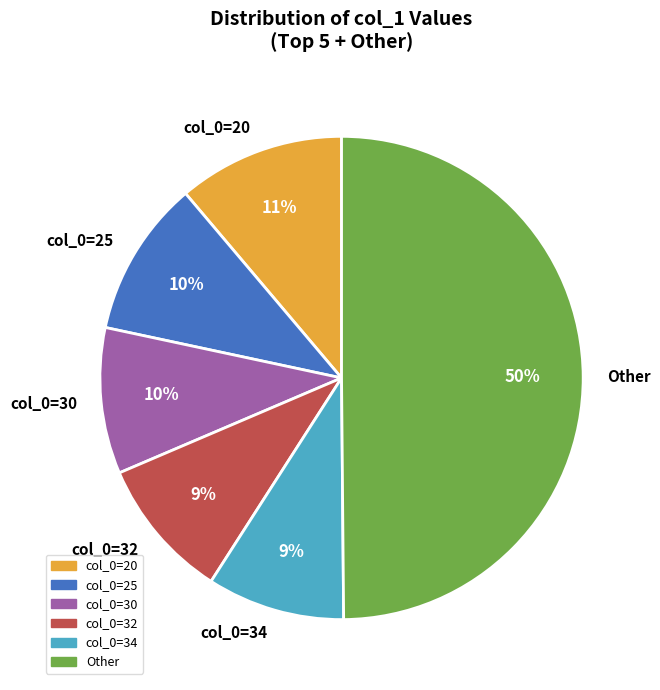

True or false: col_0=34 accounts for 9% of the total.

True